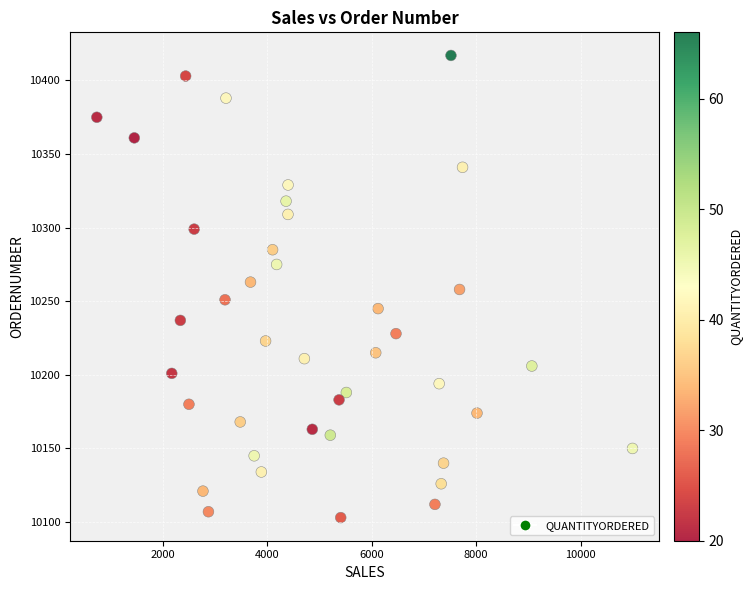

What is the range of Y values (max minus min)?

314